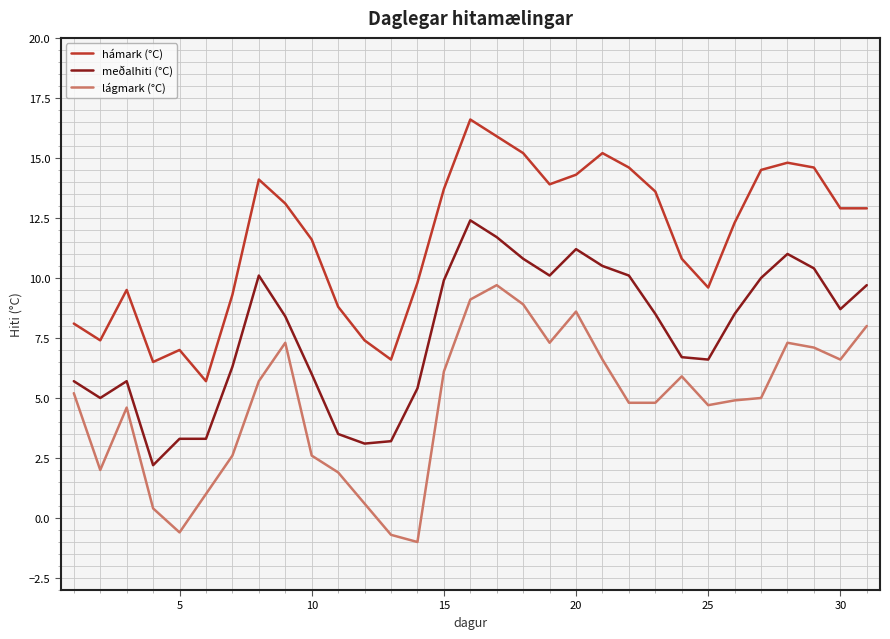

What are all the series names shown in the legend?

hámark (°C), meðalhiti (°C), lágmark (°C)